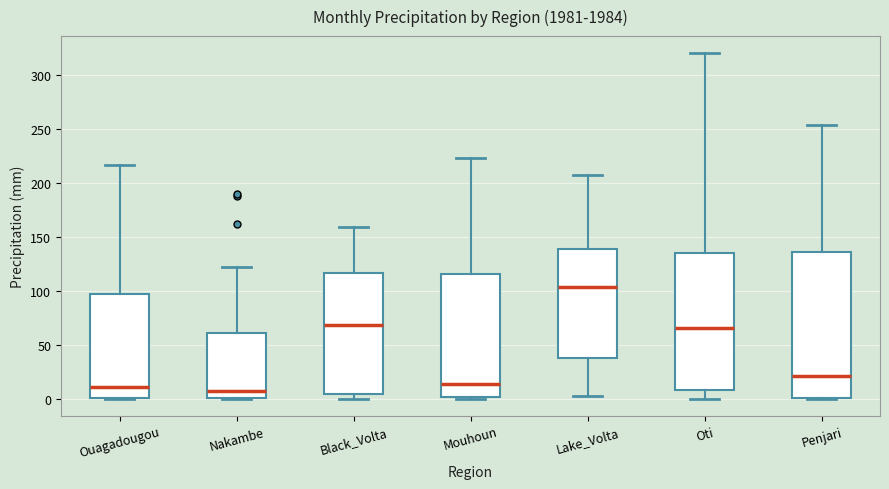

Comparing the boxes themselves (not the whiskers), which one is the tallest?

Penjari